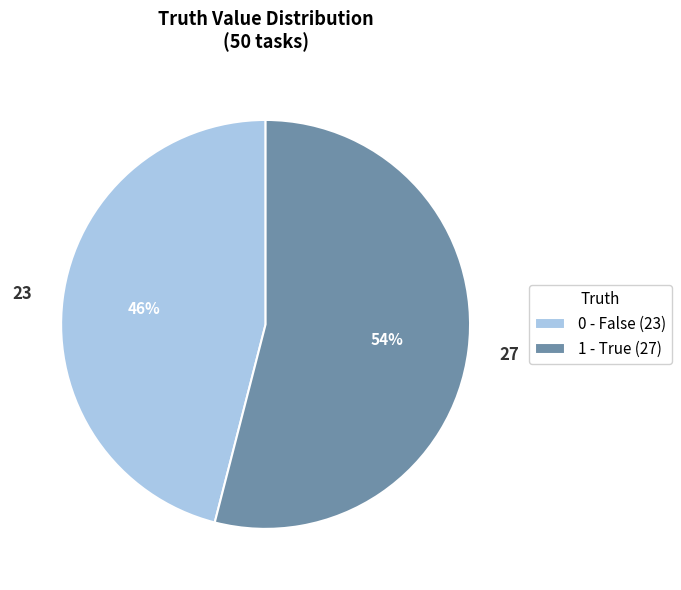

Rank the categories by value from highest to lowest.

1, 0